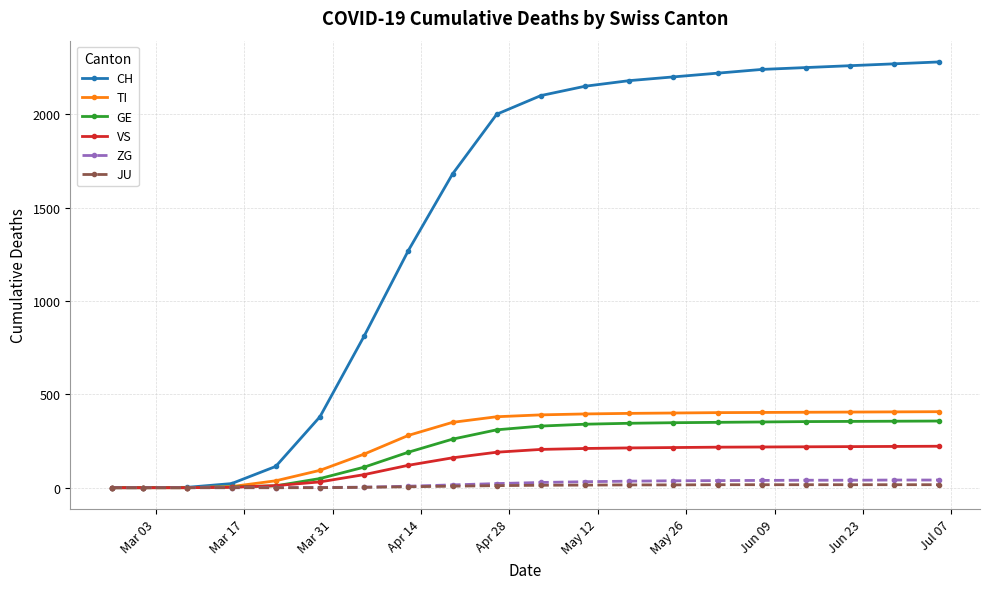

What is the highest value of the VS series?

222